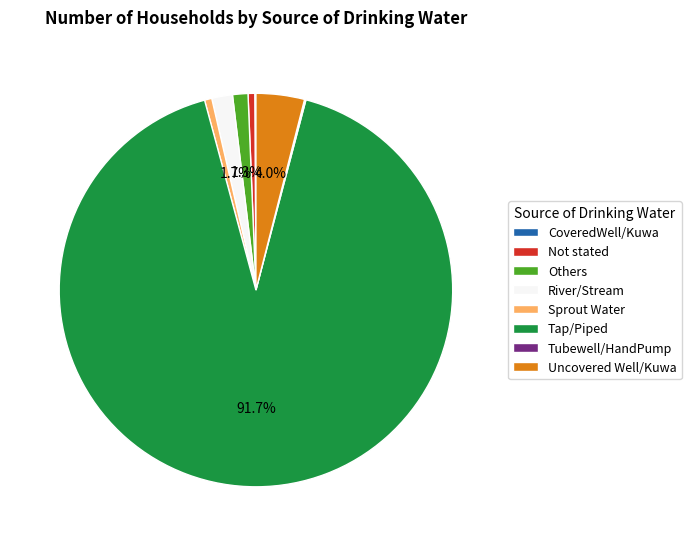

Which category has the biggest portion of the pie?

Tap/Piped